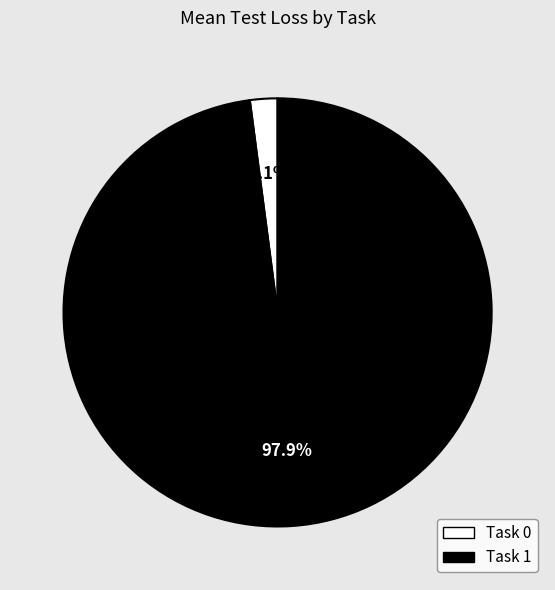

What is the total percentage of Task 1 and Task 0?

100.0%